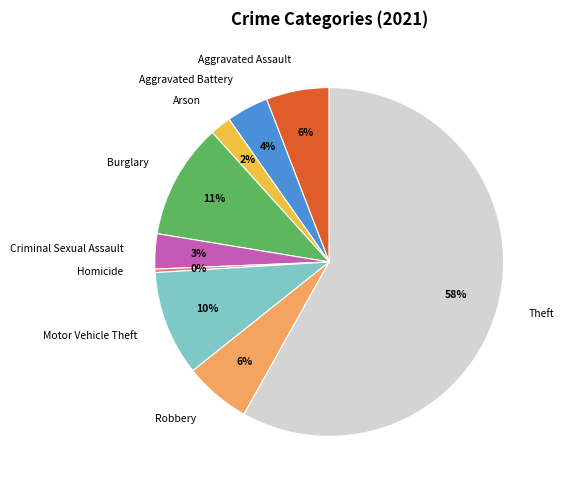

Which has a higher value, Motor Vehicle Theft or Homicide?

Motor Vehicle Theft